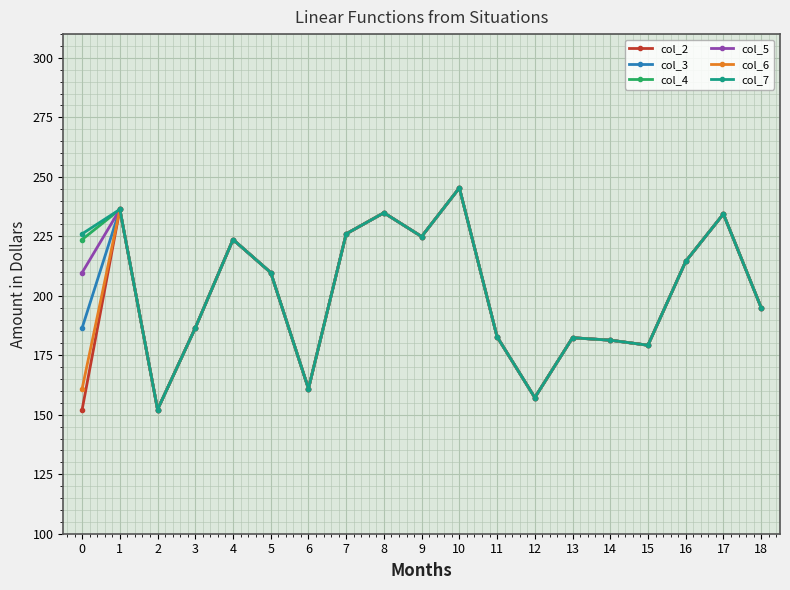

At which category is the sum across all series the highest?

10